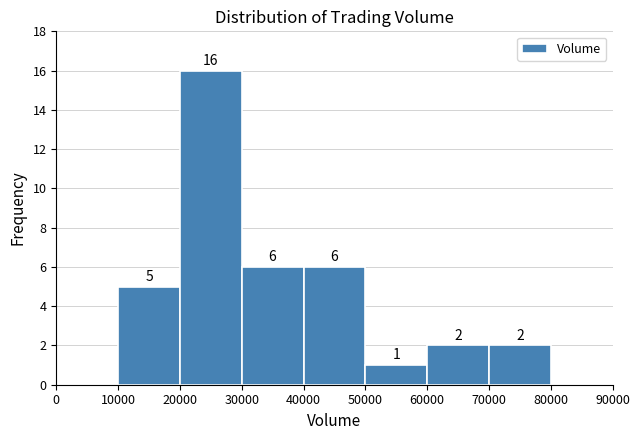

Which range on the x-axis has the tallest bar?

20000 to 30000